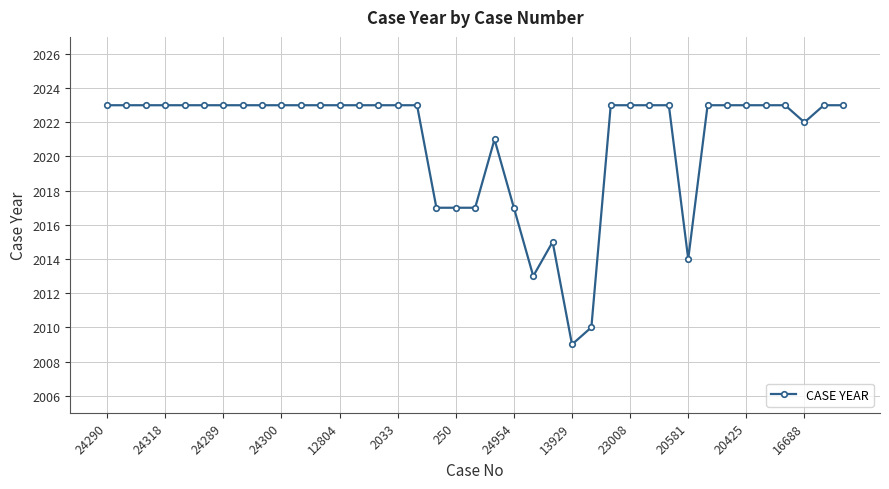

What is the smallest value displayed?

2009